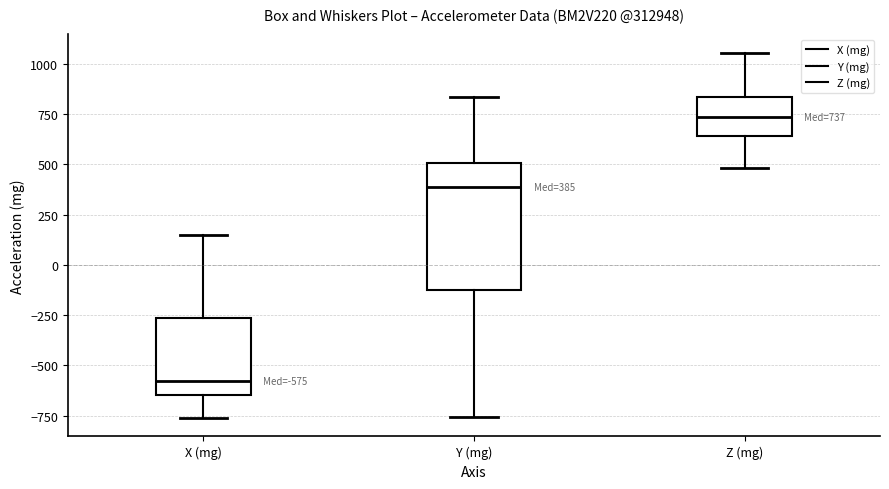

Comparing the boxes themselves (not the whiskers), which one is the tallest?

Y (mg)